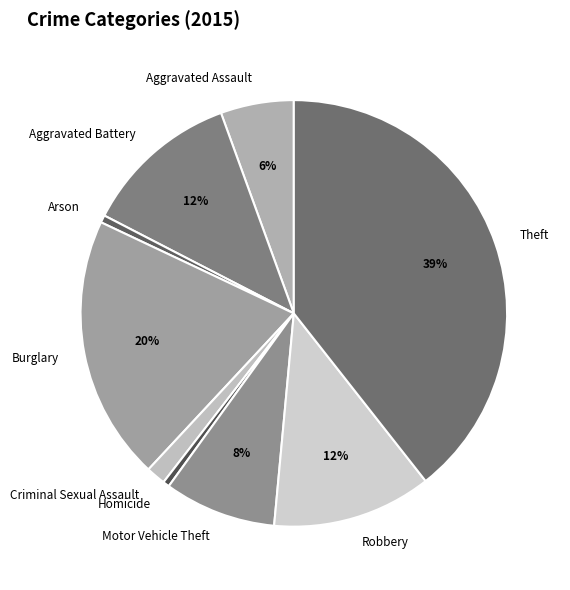

Which category has the biggest portion of the pie?

Theft